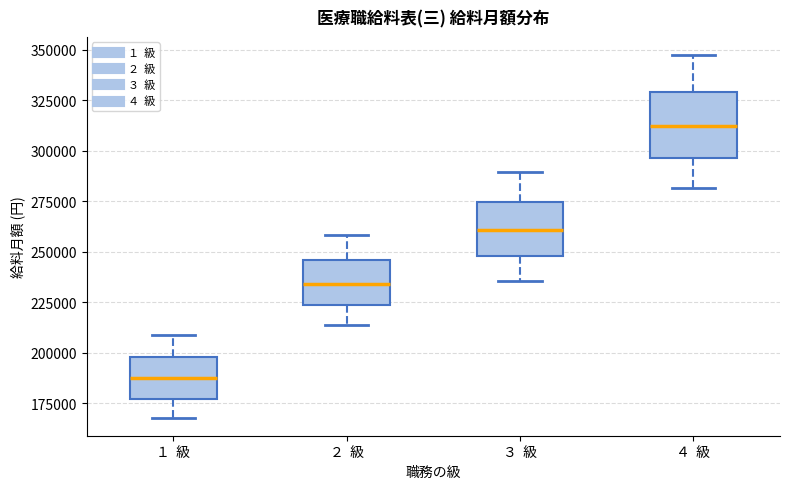

Where is the lower edge of the box for １ 級 on the y-axis? The values are not printed on the chart, so give them approximately, as read against the axis.

175000